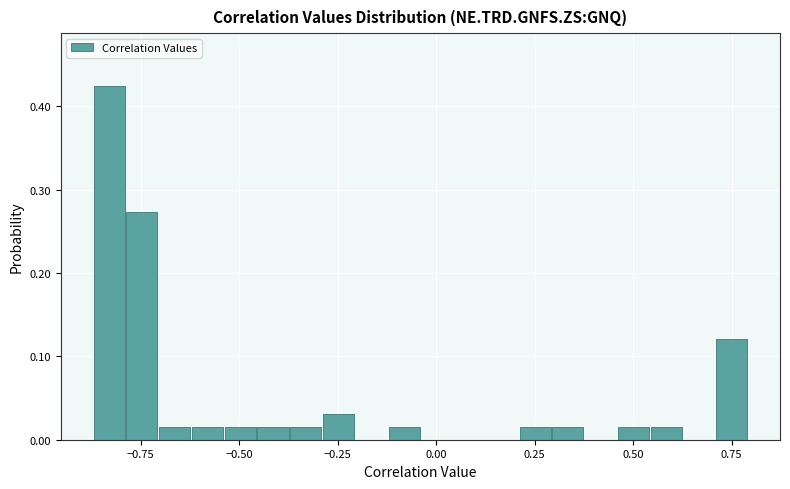

Around what value on the x-axis is the tallest bar? Give the approximate position of its centre, as read against the axis.

-0.85